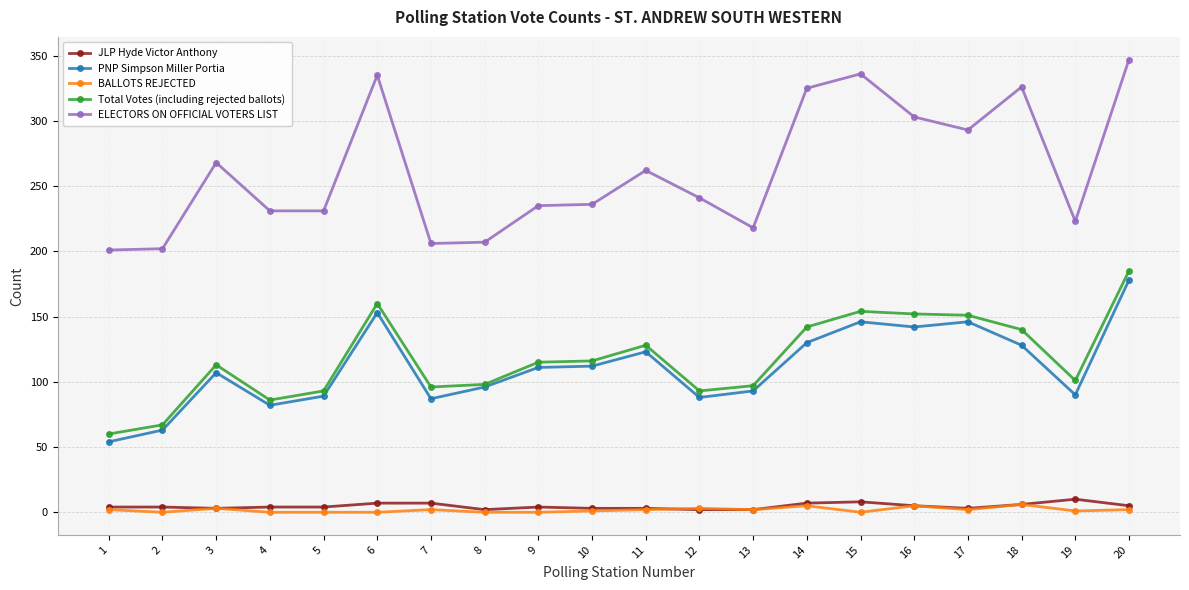

True or false: Total Votes (including rejected ballots) has more than 0 points higher than both neighbors.

True